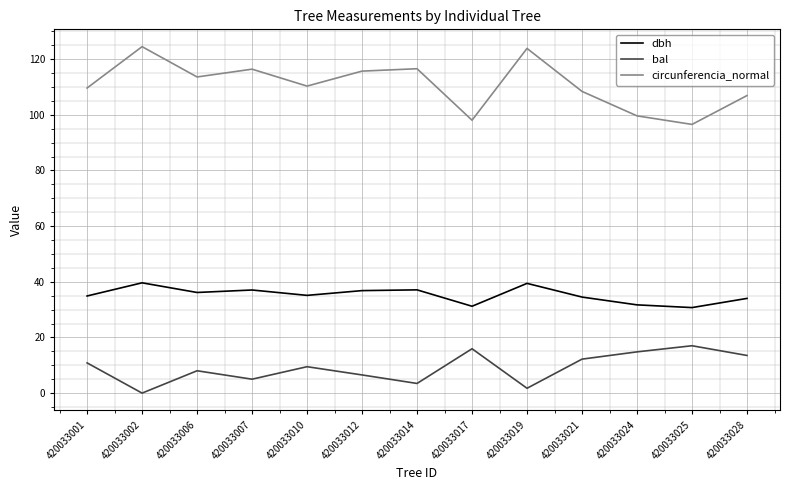

How many categories are shown in the chart?

13